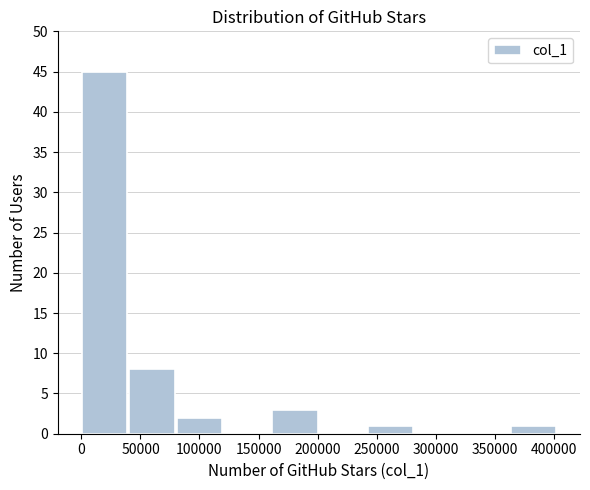

Reading left to right, list every bar in this chart as the range it spans on the x-axis followed by its height. Neither the bar edges nor the heights are printed on the chart, so give them approximately, as read against the axes.

0 to 40000: 45
40000 to 80000: 8
80000 to 120000: 2
120000 to 160000: 0
160000 to 200000: 3
200000 to 245000: 0
245000 to 285000: 1
285000 to 325000: 0
325000 to 365000: 0
365000 to 405000: 1